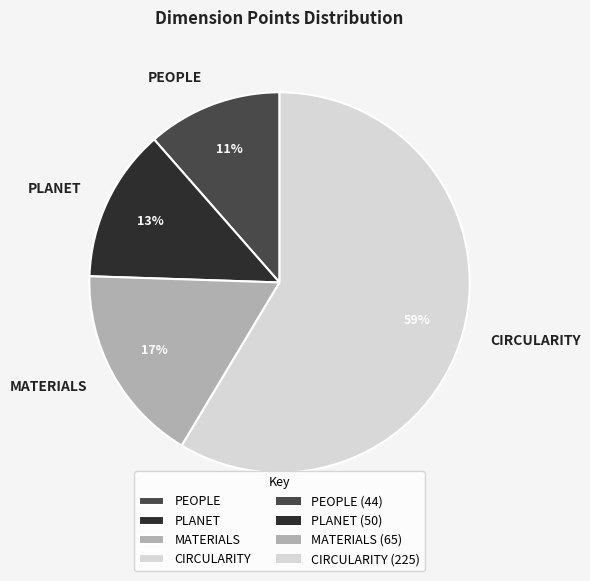

To the nearest percent, what percentage of the pie is MATERIALS?

17%